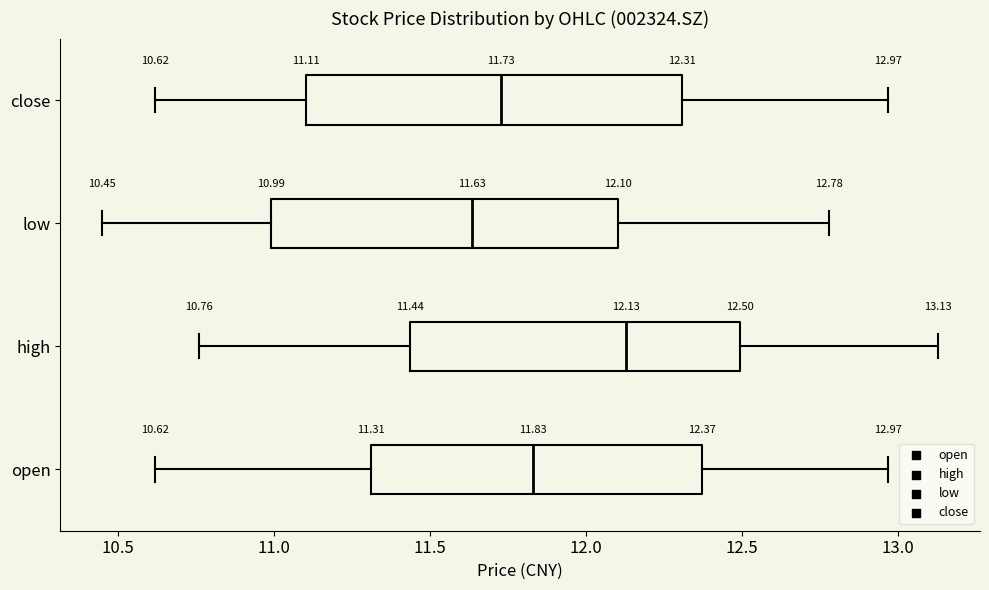

Which box has the furthest to the right median line?

high